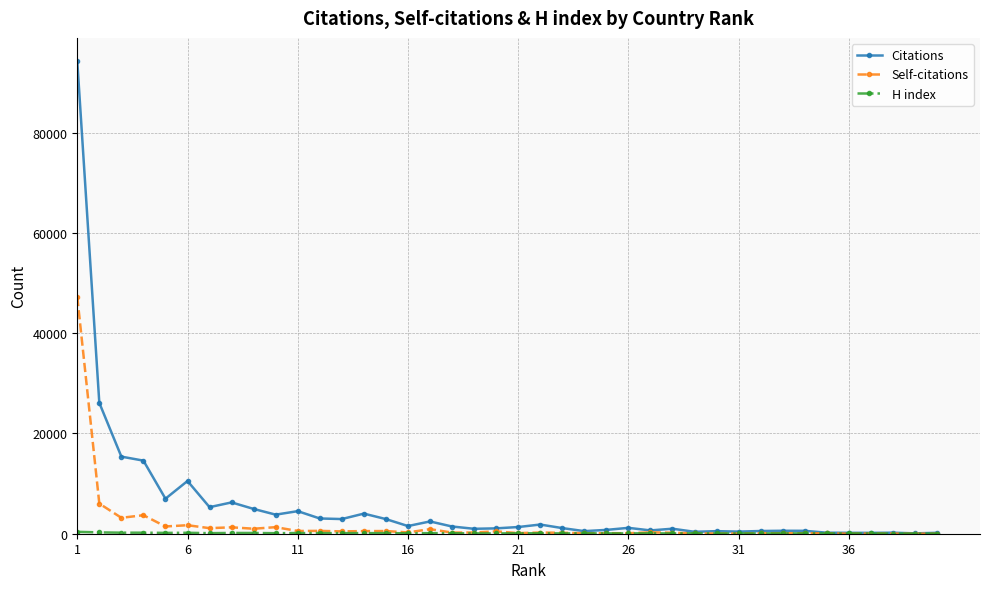

True or false: Self-citations has more than 2 interior local peaks.

True